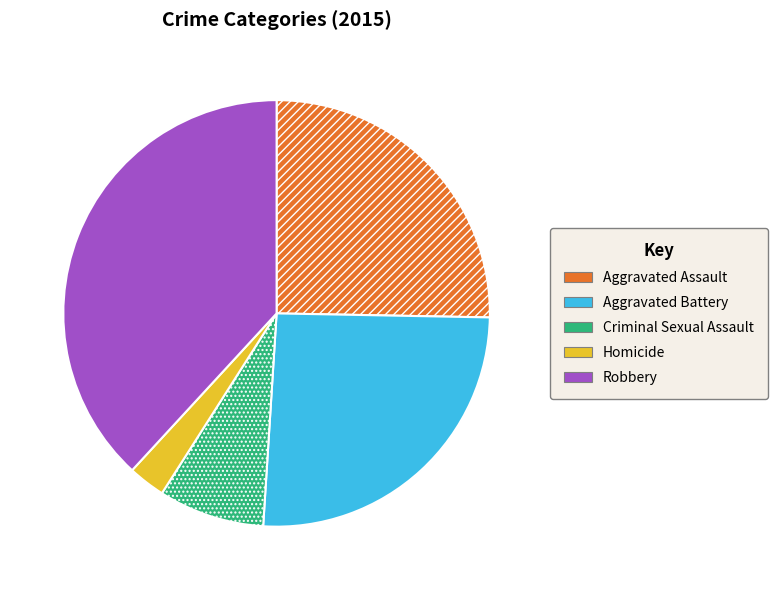

What is the smallest slice in the pie chart?

Homicide